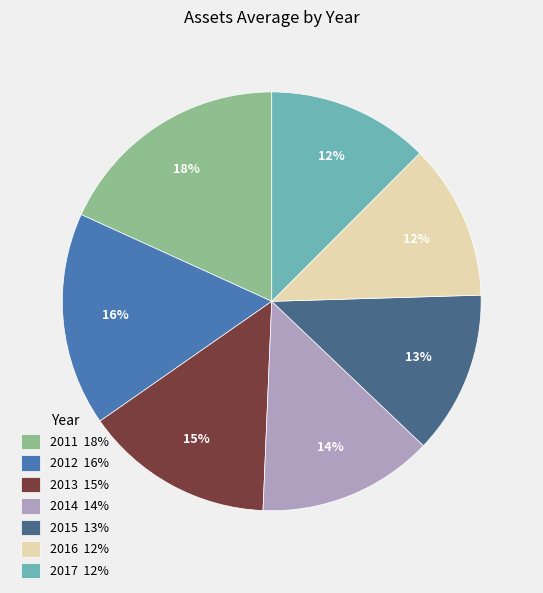

Is it true that 2011 18% is 18% of the pie?

True